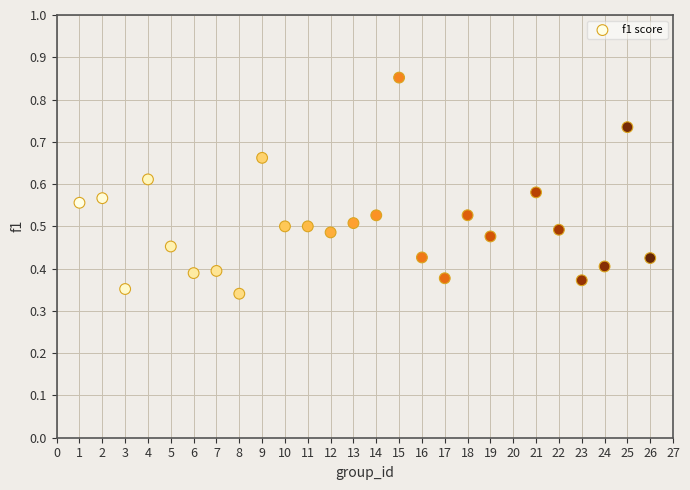

What is the range of X values (max minus min)?

25.0